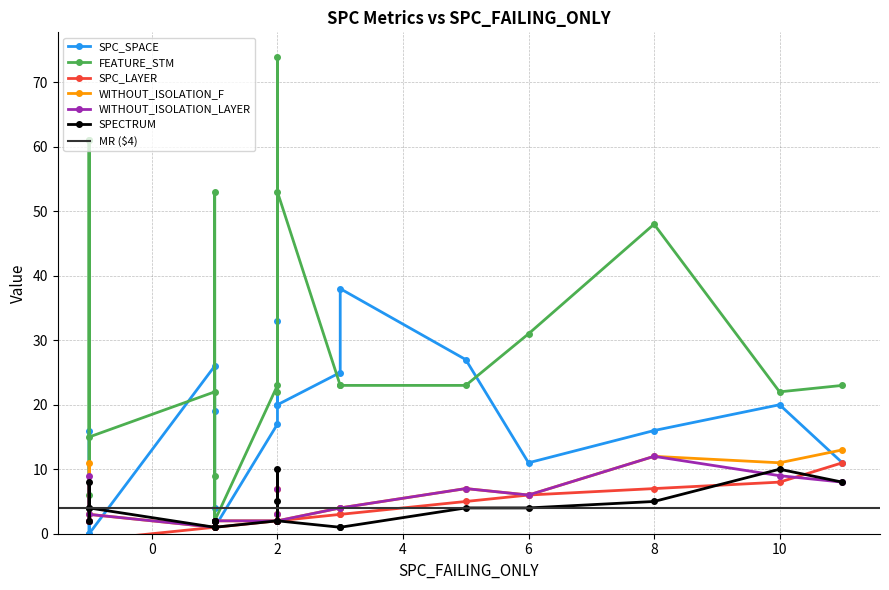

What are all the series names shown in the legend?

SPC_SPACE, FEATURE_STM, SPC_LAYER, WITHOUT_ISOLATION_F, WITHOUT_ISOLATION_LAYER, SPECTRUM